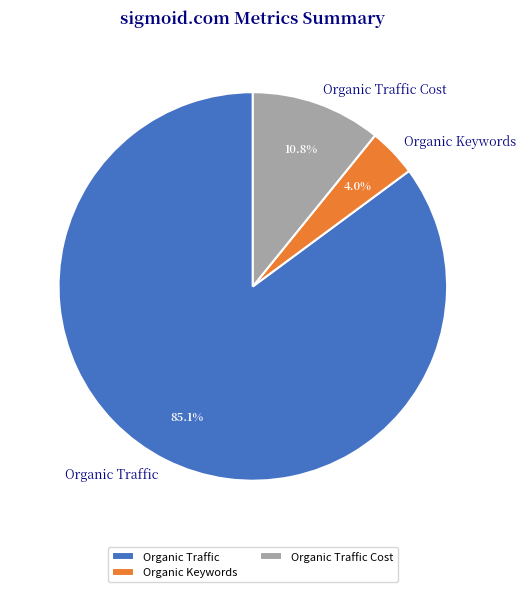

Is the sum of Organic Keywords and Organic Traffic greater than half?

Yes